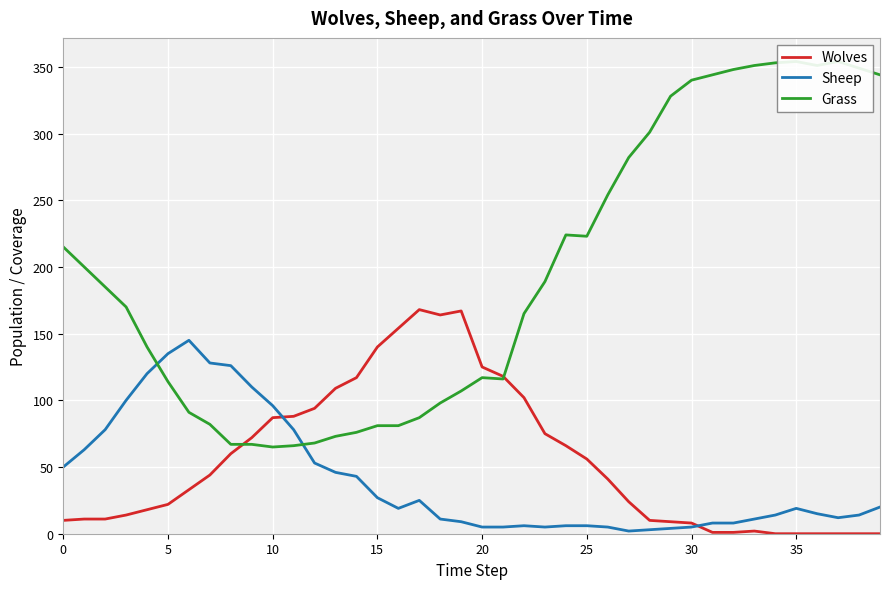

Which series has the largest range (max minus min)?

Grass